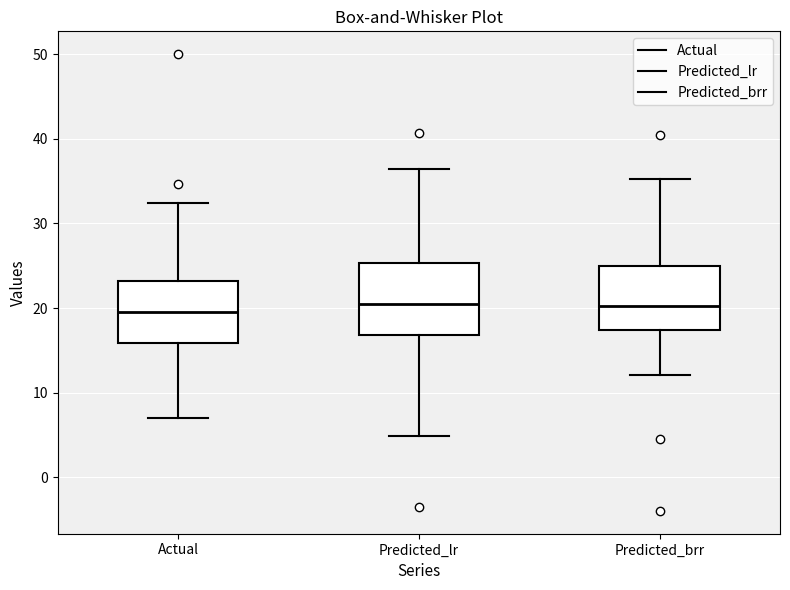

Reading left to right, read every box against the y-axis: the position of its median line, the range the box covers, and the ends of its whiskers. The values are not printed on the chart, so give them approximately, as read against the axis.

Actual: median 20, box 16 to 23, whiskers 7 to 32
Predicted_lr: median 20, box 17 to 25, whiskers 5 to 36
Predicted_brr: median 20, box 17 to 25, whiskers 12 to 35